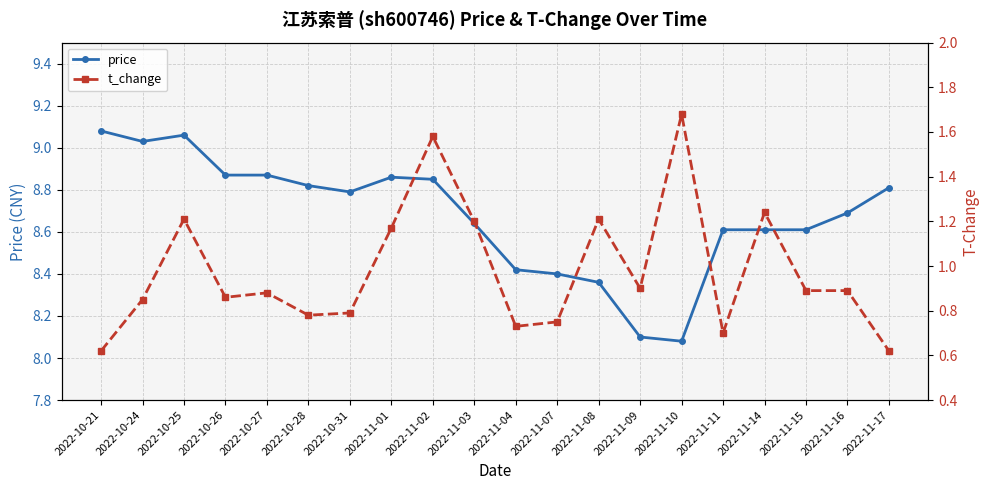

What is the total value across all series at 2022-10-31?

9.6